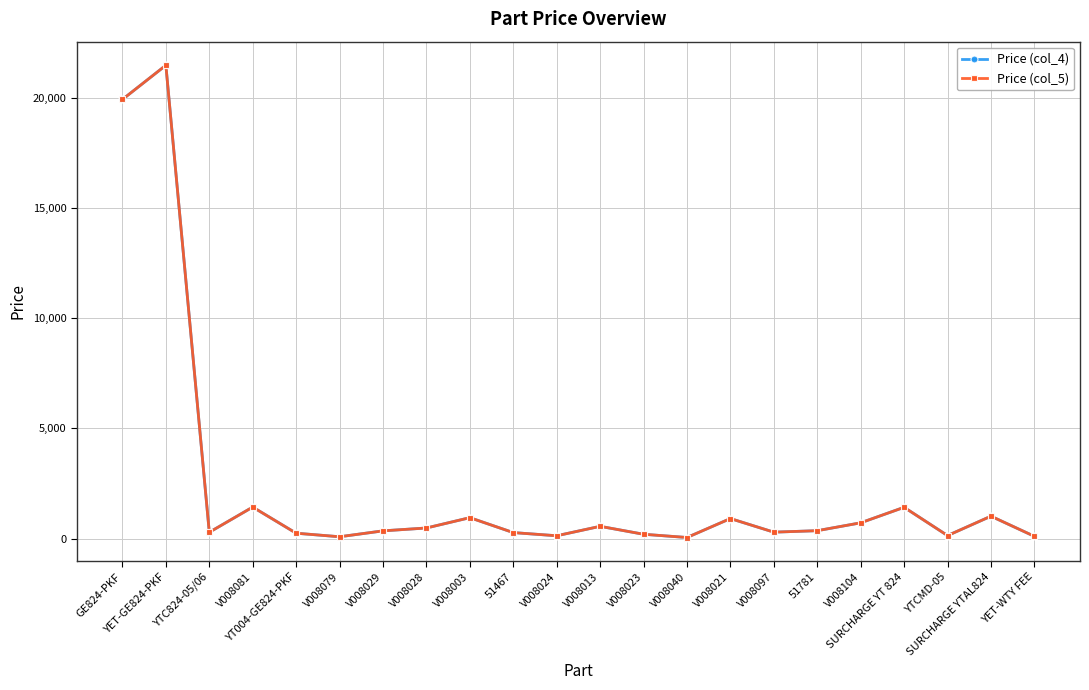

Is this an area chart (filled region under the line)?

No